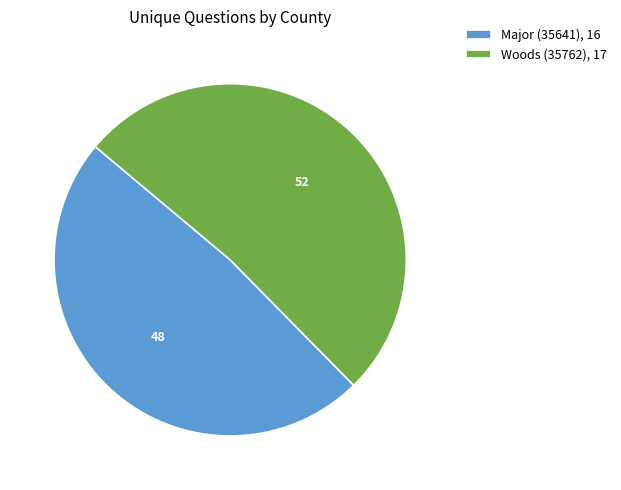

Does Major (35641) represent more than half of the total?

No